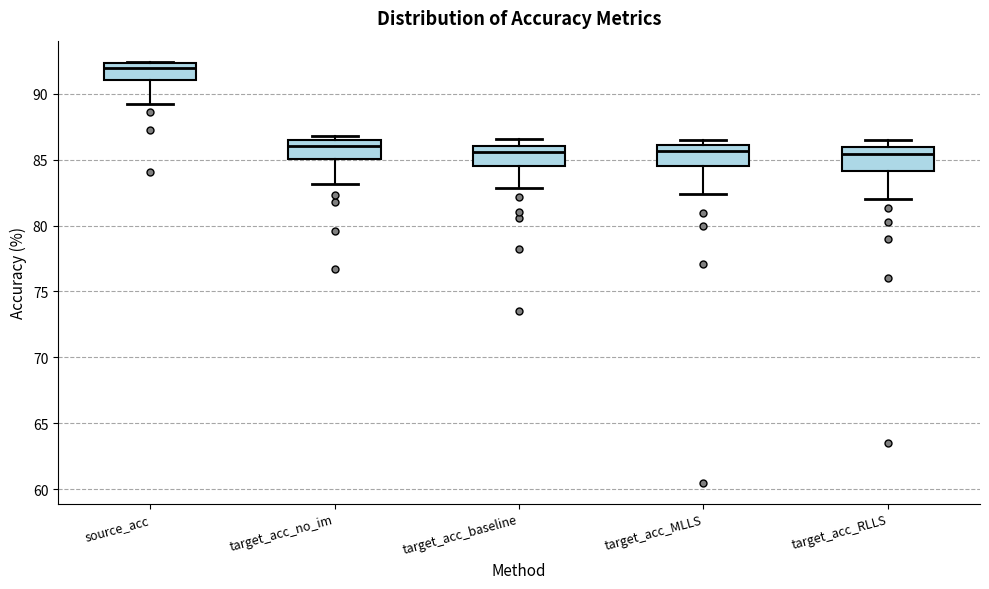

Reading left to right, read every box against the y-axis: the position of its median line, the range the box covers, and the ends of its whiskers. The values are not printed on the chart, so give them approximately, as read against the axis.

source_acc: median 92.0, box 91.0 to 92.5, whiskers 89.0 to 92.5
target_acc_no_im: median 86.0, box 85.0 to 86.5, whiskers 83.0 to 87.0
target_acc_baseline: median 85.5, box 84.5 to 86.0, whiskers 83.0 to 86.5
target_acc_MLLS: median 85.5, box 84.5 to 86.0, whiskers 82.5 to 86.5
target_acc_RLLS: median 85.5, box 84.0 to 86.0, whiskers 82.0 to 86.5